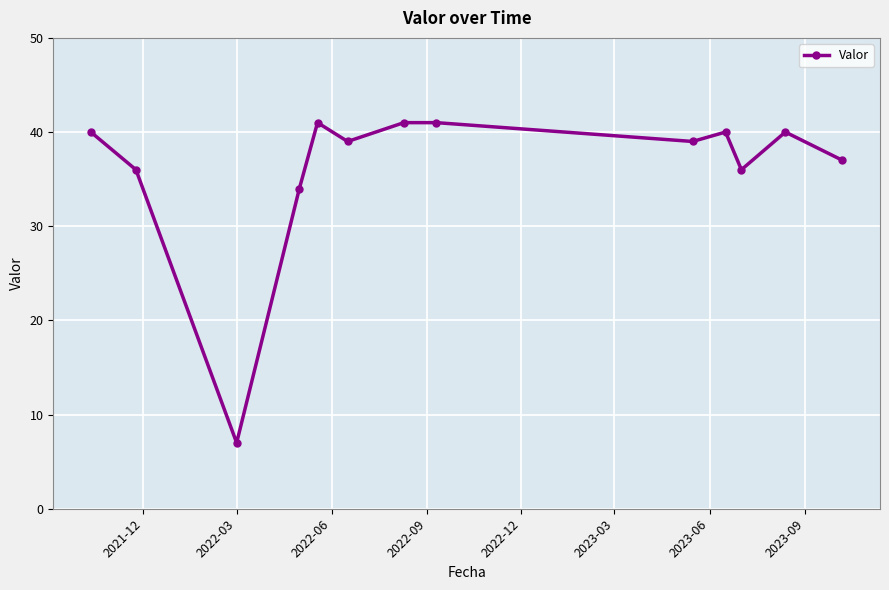

What is the difference between the second highest and minimum values?

34